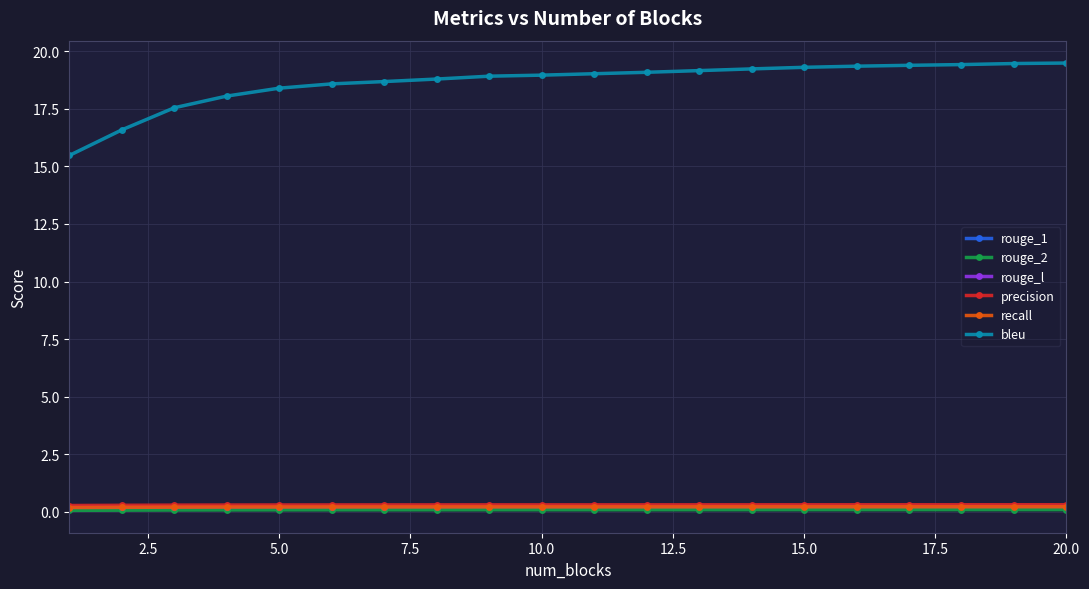

True or false: bleu and rouge_1 intersect in this chart.

False